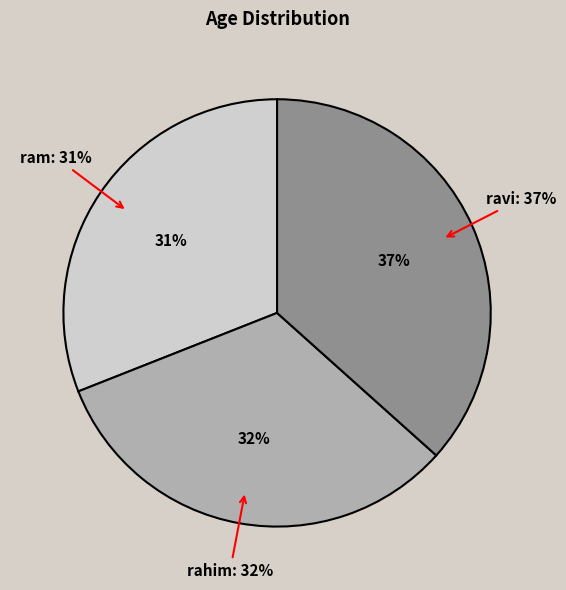

To the nearest percent, what is the combined percentage of rahim and ravi?

69%